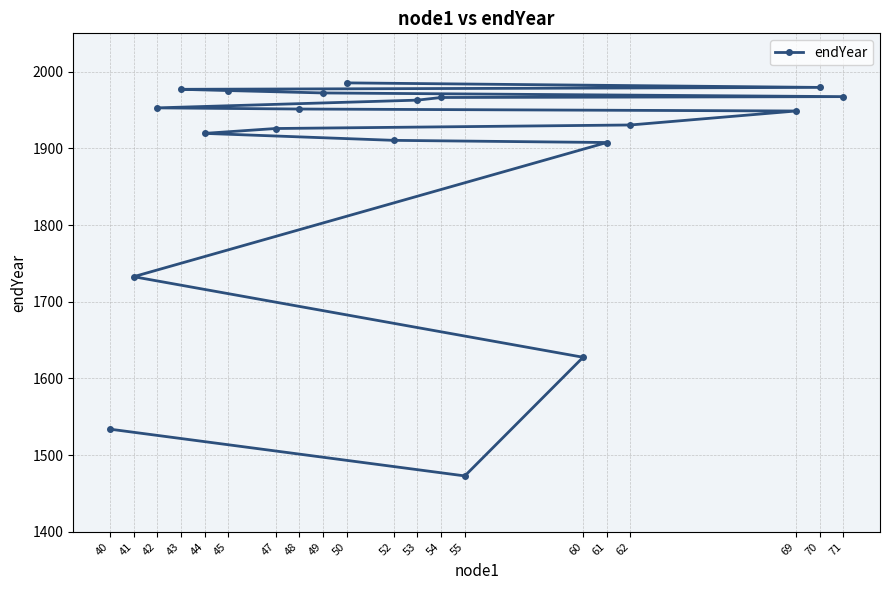

List the labels in order of value, largest first.

50, 70, 43, 45, 49, 71, 54, 53, 42, 48, 69, 62, 47, 44, 52, 61, 41, 60, 40, 55